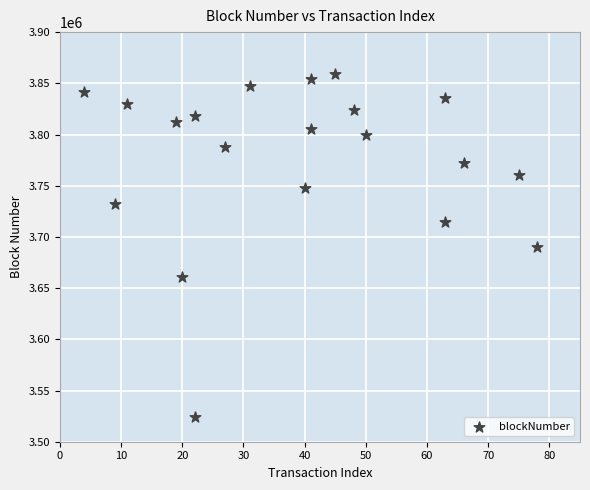

What is the range of X values (max minus min)?

74